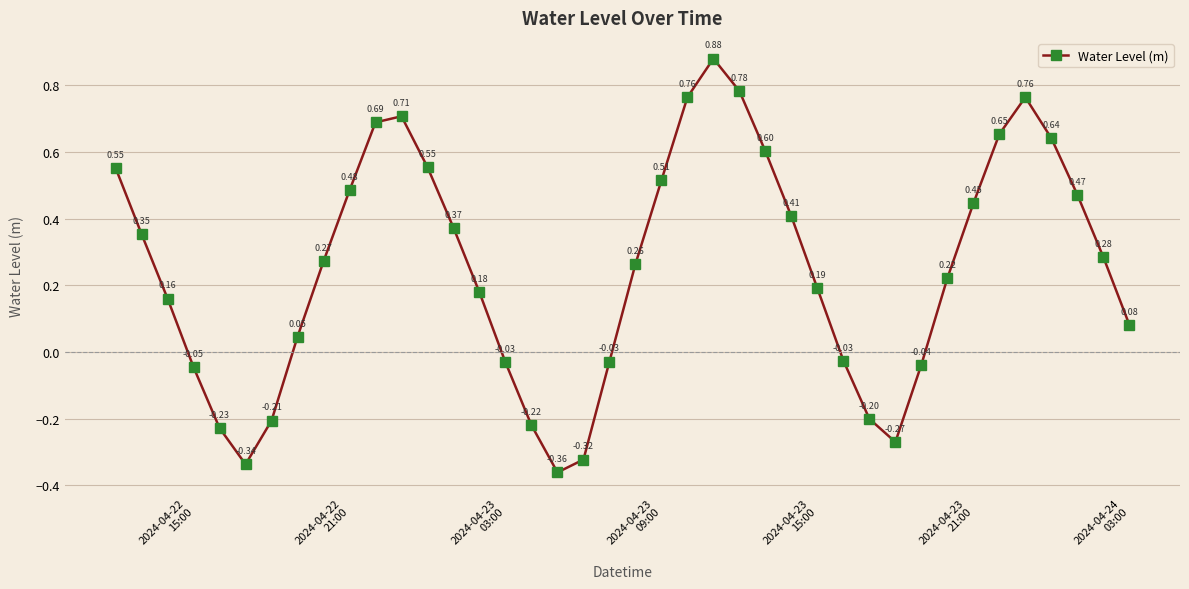

True or false: the data has more than 2 interior local peaks.

True